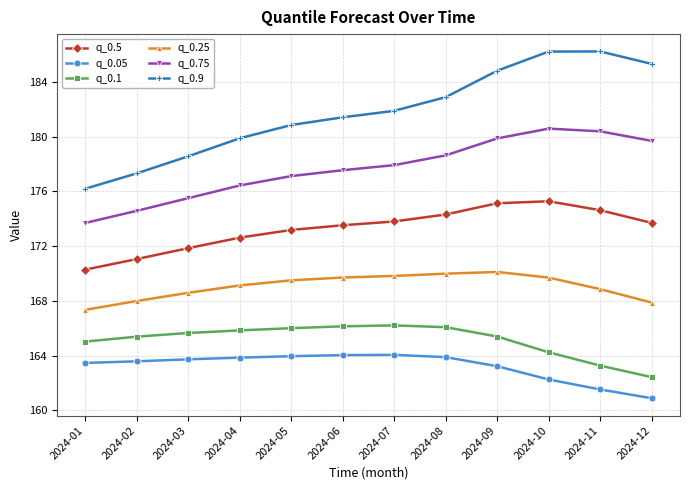

What is the value of the q_0.9 point at the 4th from the left?

179.9